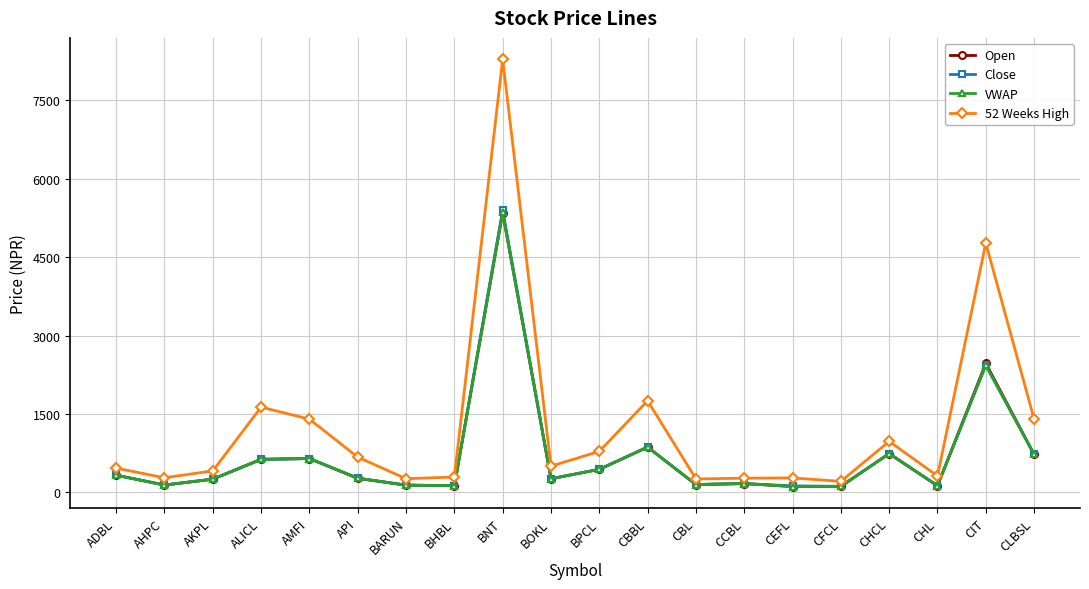

Which series has the widest spread of values?

52 Weeks High